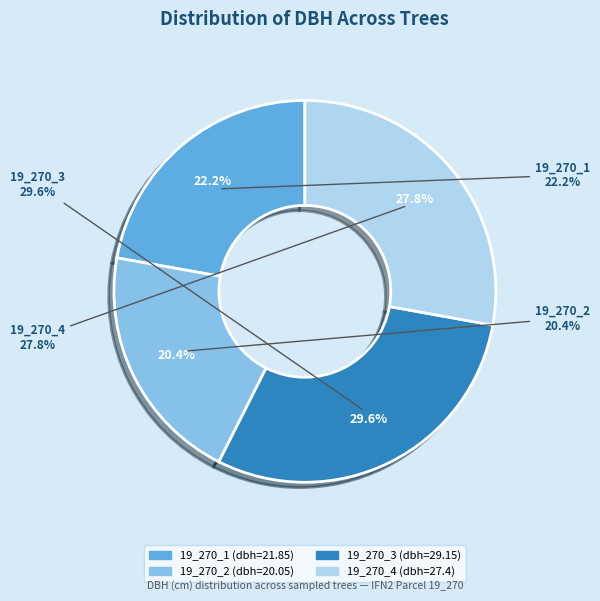

Is 19_270_3 the majority of the pie?

No